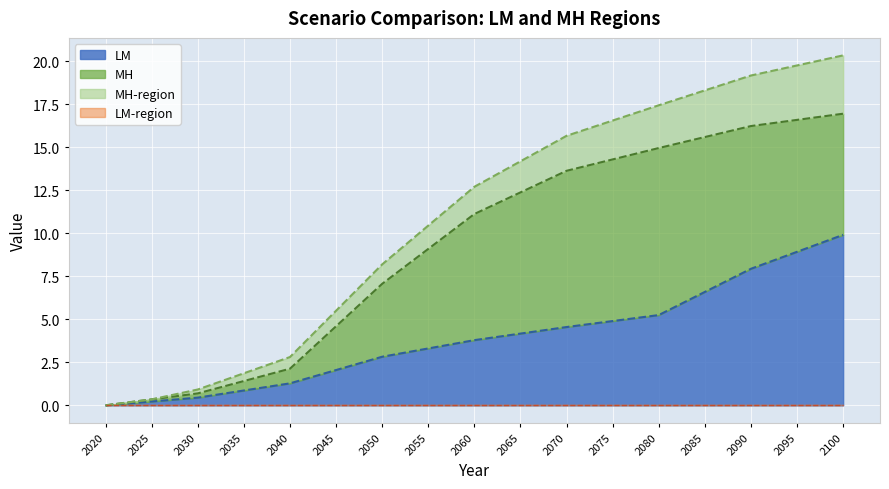

What is the highest value of the LM series?

9.9